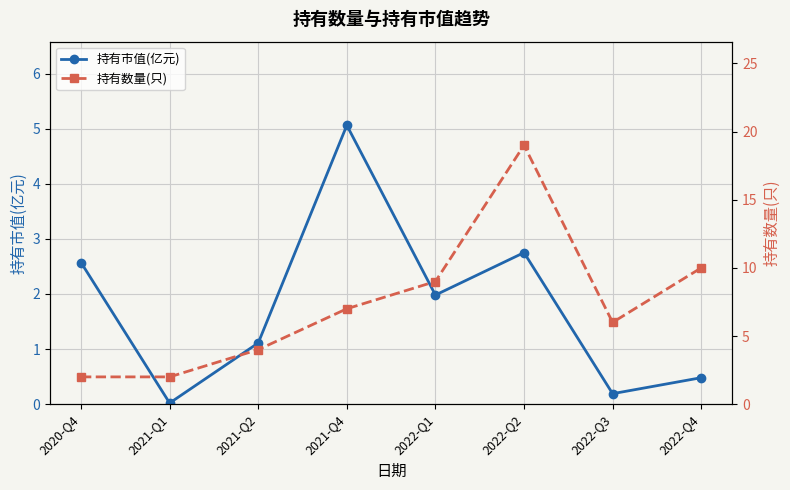

What are all the series names shown in the legend?

持有市值(亿元), 持有数量(只)